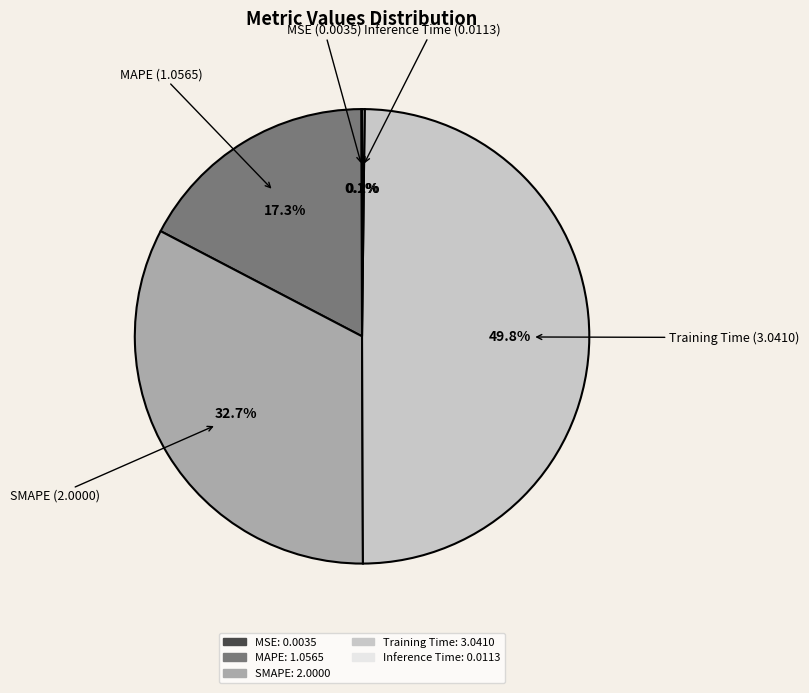

To the nearest percent, what percentage of the pie is MAPE?

17%